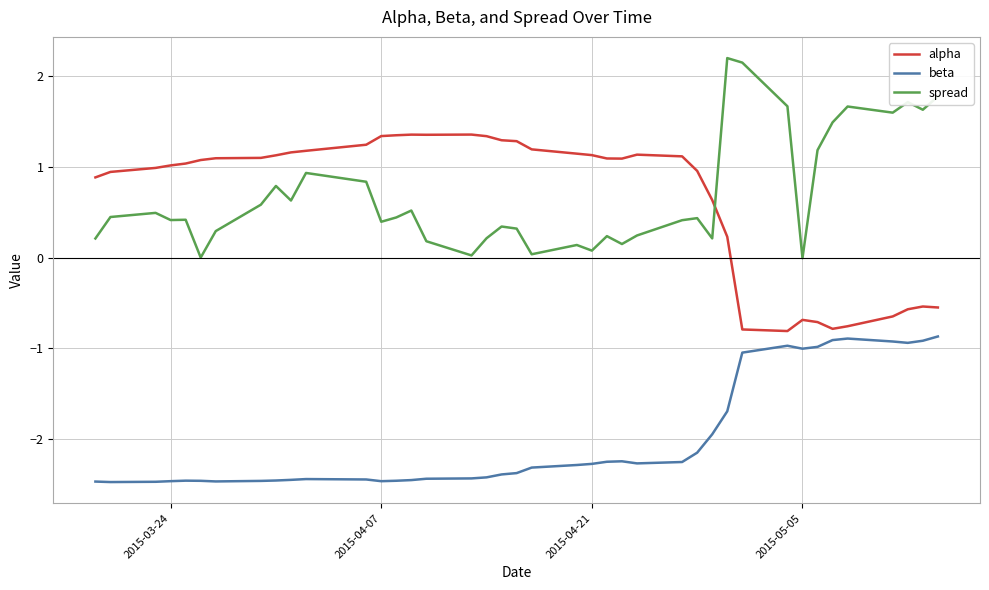

What is the lowest value of the alpha series?

-0.8